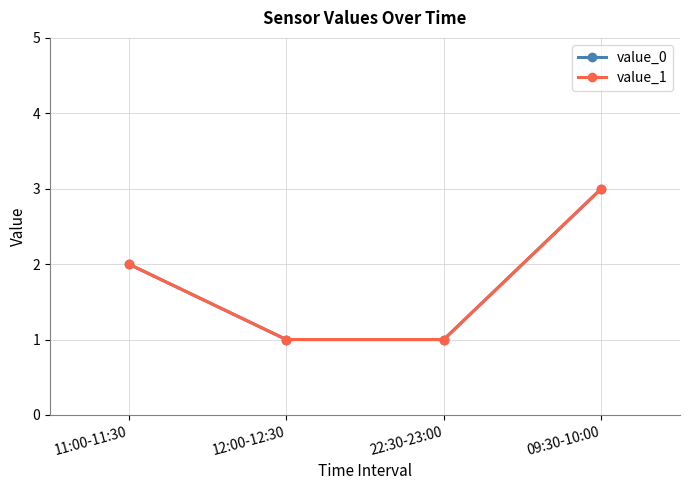

Is this an area chart (filled region under the line)?

No